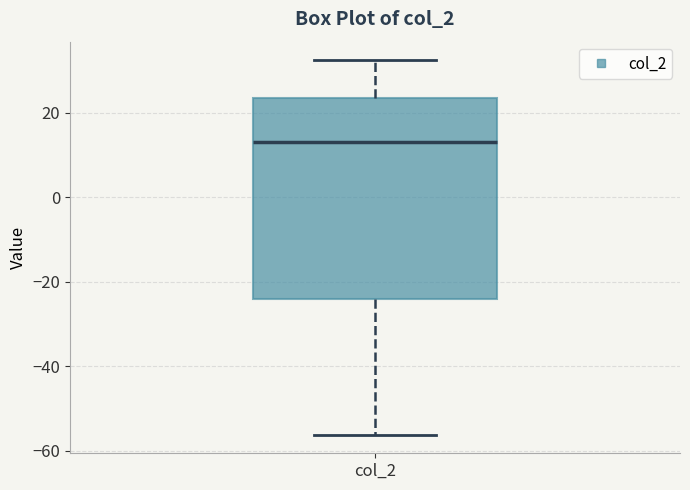

Where is the upper edge of the box for col_2 on the y-axis? The values are not printed on the chart, so give them approximately, as read against the axis.

24